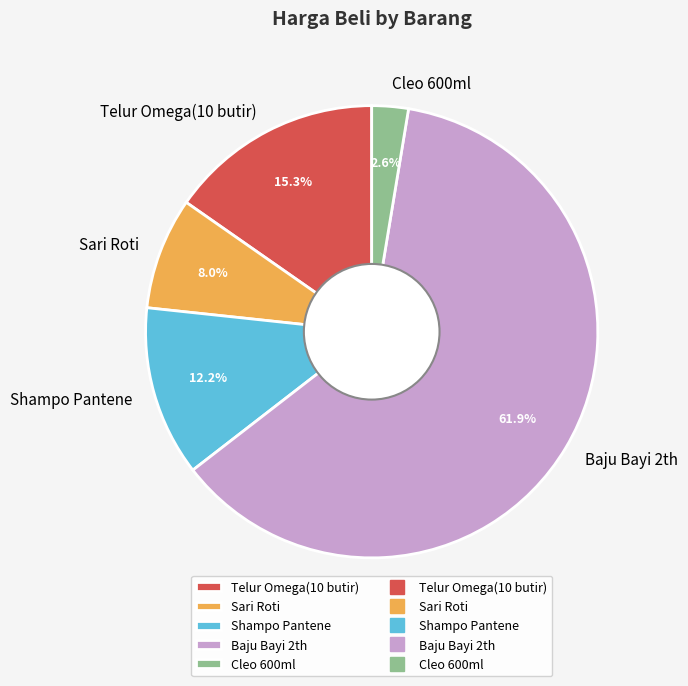

To the nearest percent, what is the difference between the largest and smallest slice percentages?

59%